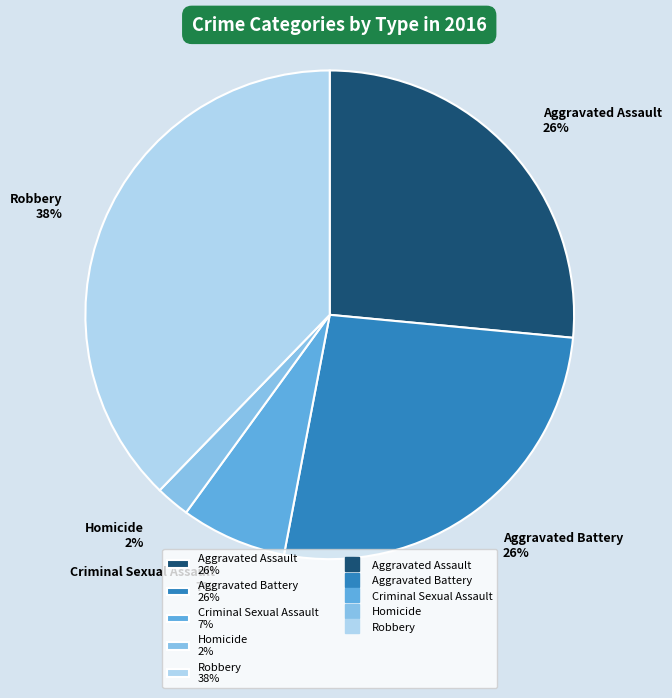

True or false: Aggravated Battery accounts for 26% of the total.

True